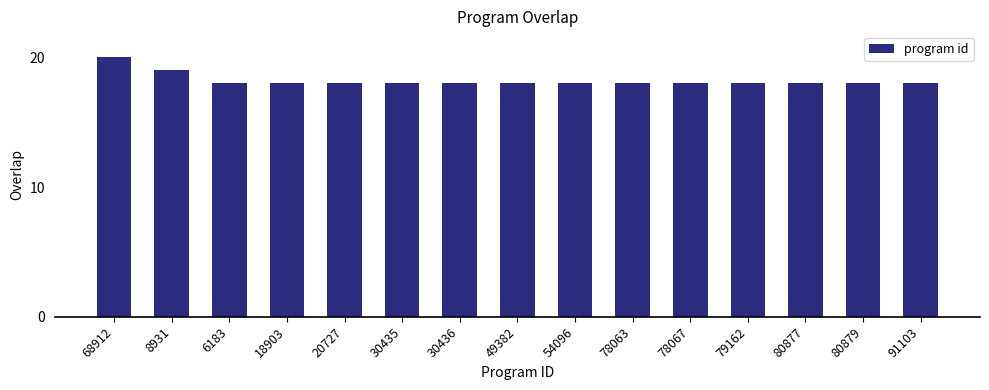

Reading right to left, list all the values displayed in this chart.

91103=18	80879=18	80877=18	79162=18	78067=18	78063=18	54096=18	49382=18	30436=18	30435=18	20727=18	18903=18	6183=18	8931=19	68912=20